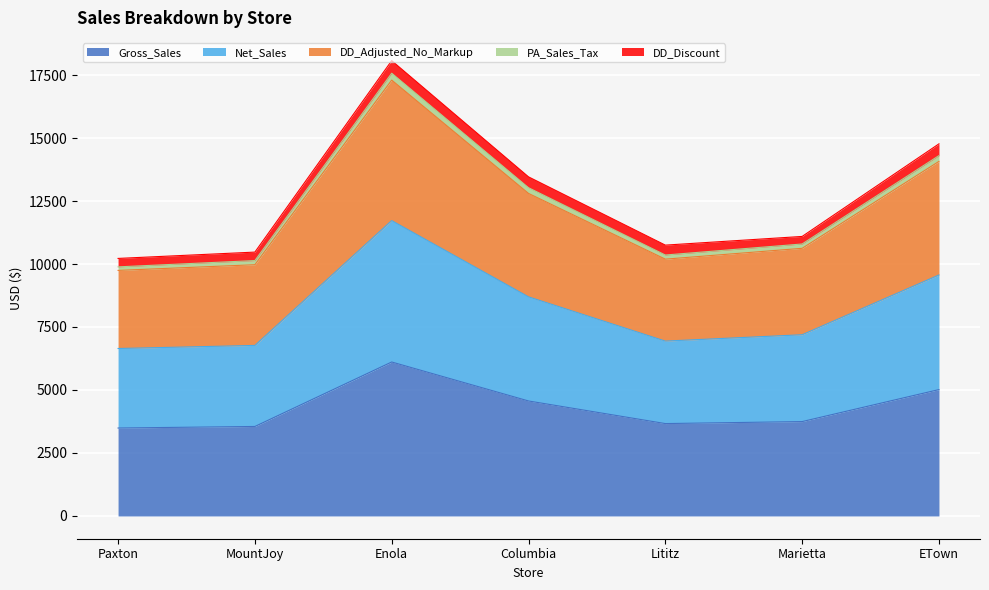

True or false: Gross_Sales has a value of 3043.5 at Columbia.

False